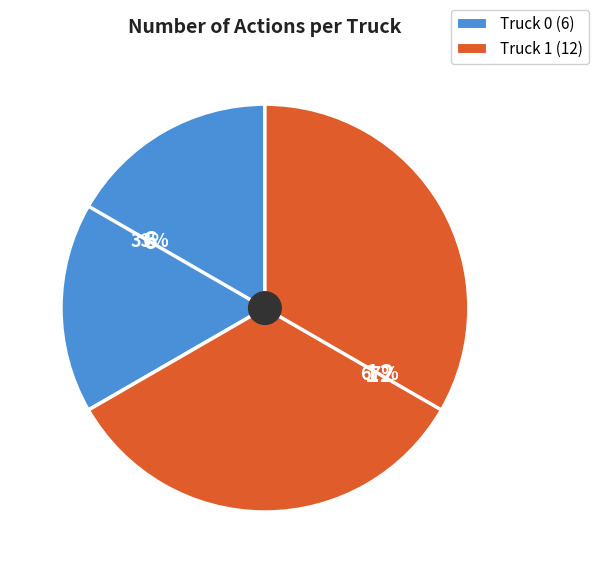

Count the number of slices in the pie.

2